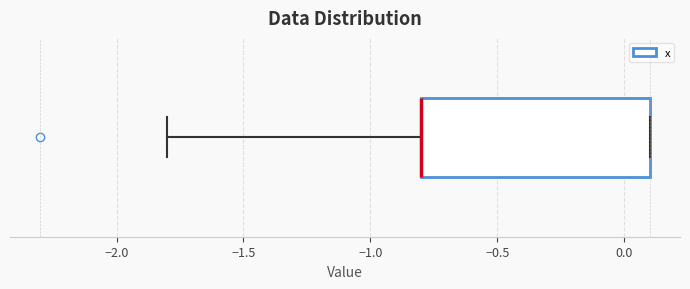

Read this box plot against the x-axis: the position of the median line, the range covered by the box, and the ends of both whiskers. The values are not printed on the chart, so give them approximately, as read against the axis.

median -0.8 (drawn on the box's left edge), box -0.8 to 0.1, whiskers -1.8 to 0.1